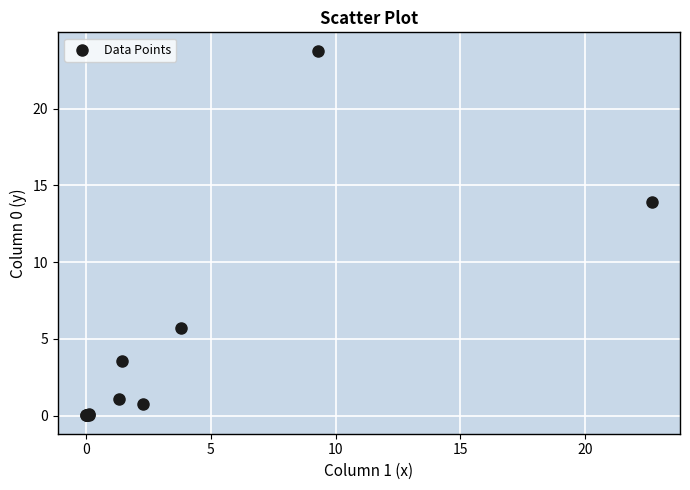

What Y value in the scatter plot is closest to 11?

13.9